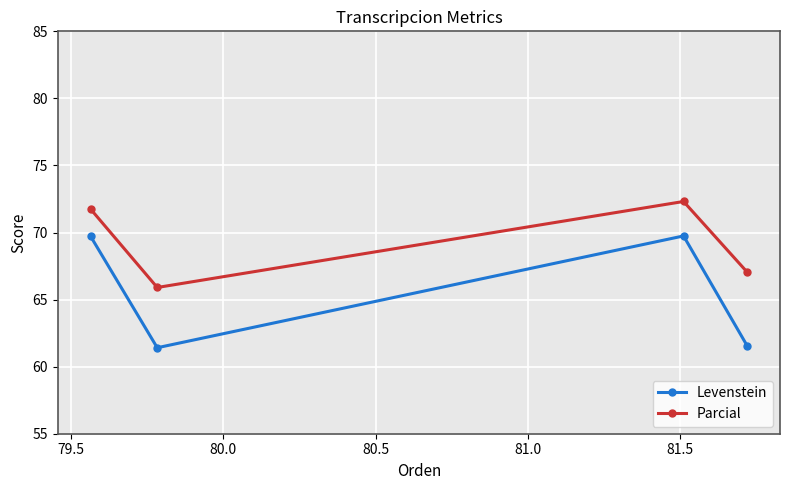

What is the average value of the Parcial series?

69.3